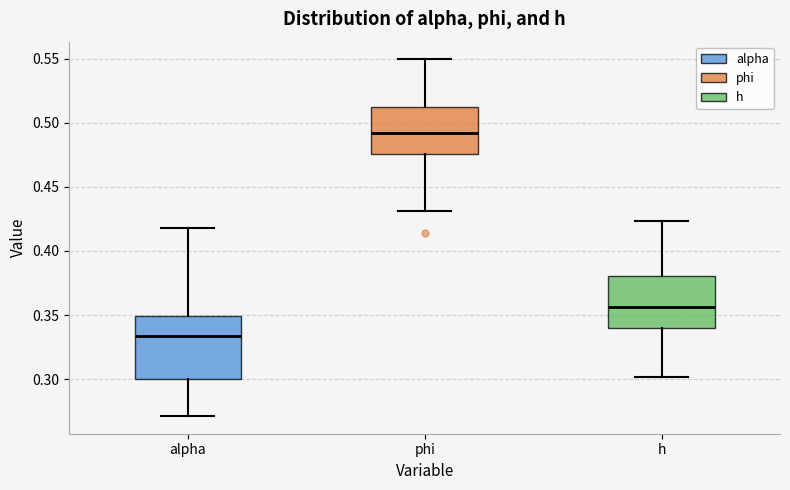

Where is the lower edge of the box for alpha on the y-axis? The values are not printed on the chart, so give them approximately, as read against the axis.

0.300